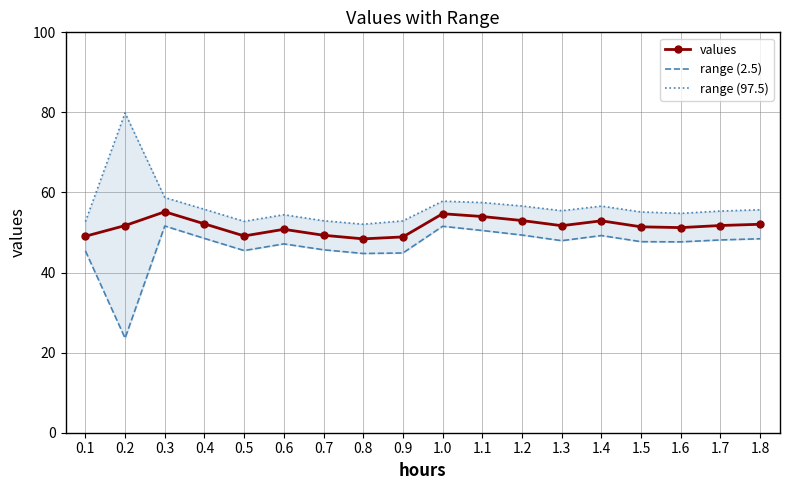

What are all the series names shown in the legend?

values, range (2.5), range (97.5)